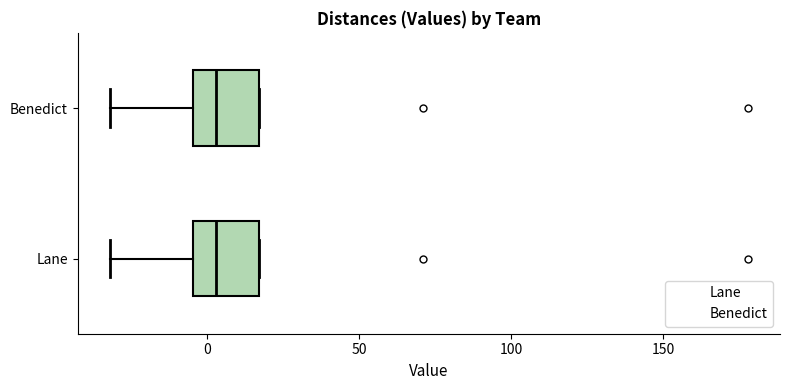

Where is the left edge of the box for Lane on the x-axis? The values are not printed on the chart, so give them approximately, as read against the axis.

-5